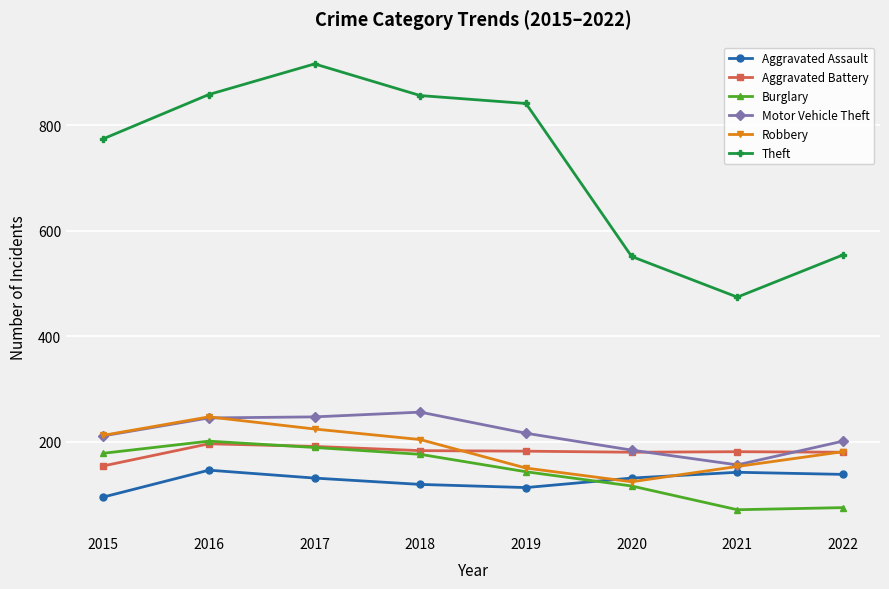

What is the value of the Theft point at the 8th from the left?

554